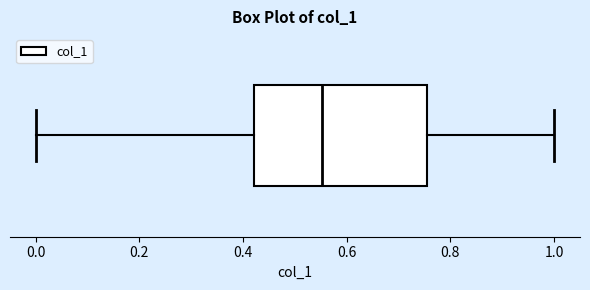

Read this box plot against the x-axis: the position of the median line, the range covered by the box, and the ends of both whiskers. The values are not printed on the chart, so give them approximately, as read against the axis.

median 0.56, box 0.42 to 0.76, whiskers 0.00 to 1.00